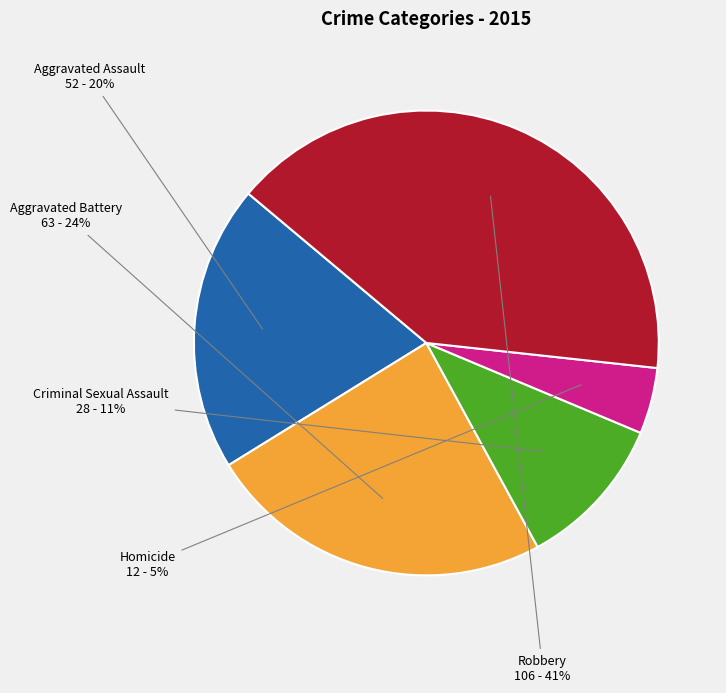

The Robbery slice represents 27% of the pie. True or false?

False